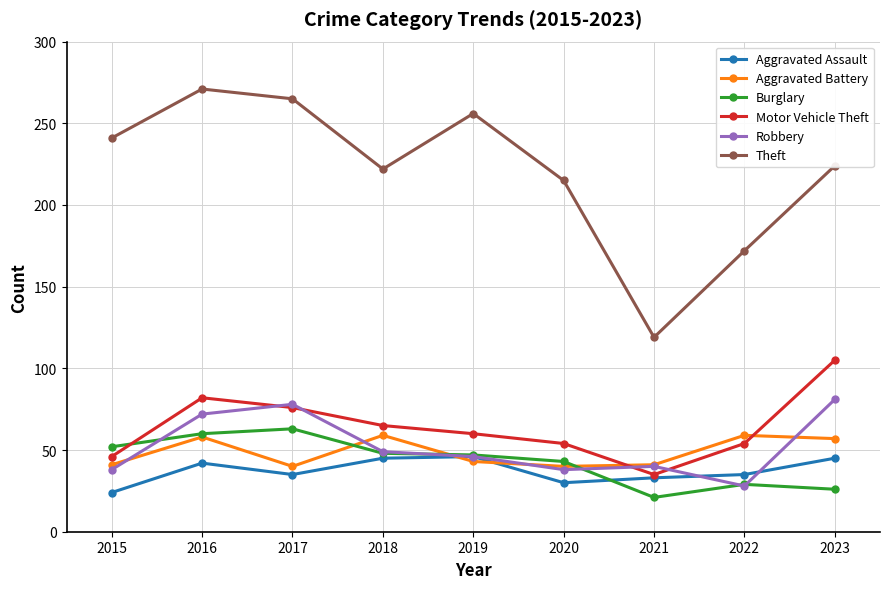

How many lines are shown in the chart?

6